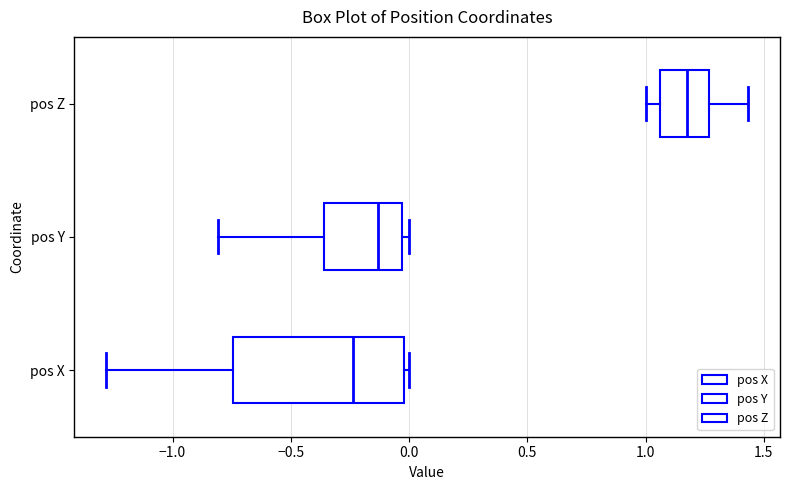

Reading bottom to top, transcribe this box plot: for each box, give where its median line is, the range the box spans, and where its two whiskers end, as read against the x-axis. The values are not printed on the chart, so give them approximately, as read against the axis.

pos X: median -0.25, box -0.75 to 0.00, whiskers -1.30 to 0.00 (just right of the box's right edge)
pos Y: median -0.15, box -0.35 to -0.05, whiskers -0.80 to 0.00
pos Z: median 1.20, box 1.05 to 1.25, whiskers 1.00 to 1.45